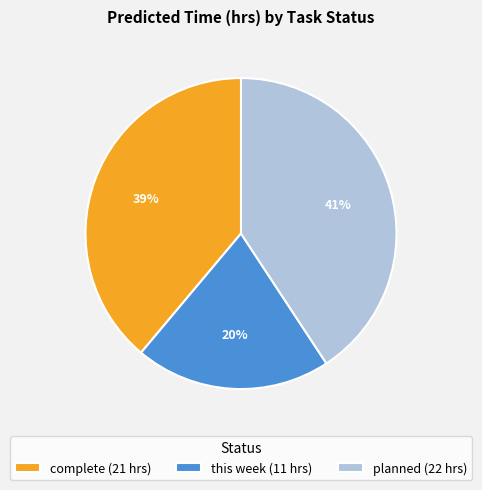

Is it true that complete is 28% of the pie?

False